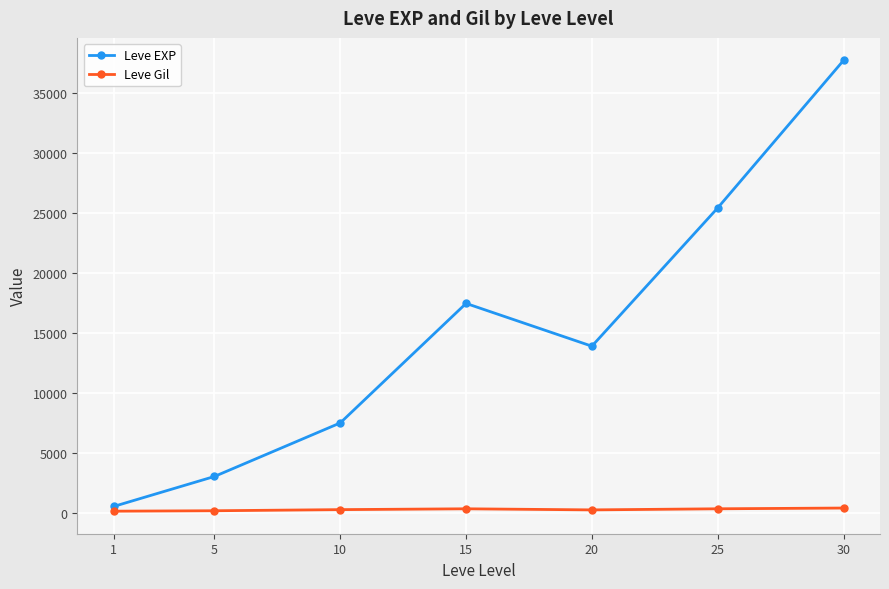

List the series in order of their peak value, highest first.

Leve EXP, Leve Gil